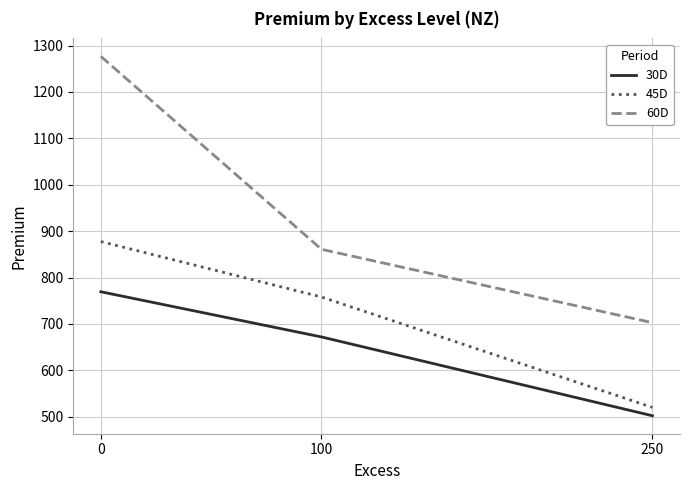

Reading right to left, list all the values displayed in this chart.

30D: 502.1	671.9	769.3
45D: 520.1	758.0	877.5
60D: 702.7	860.8	1276.6